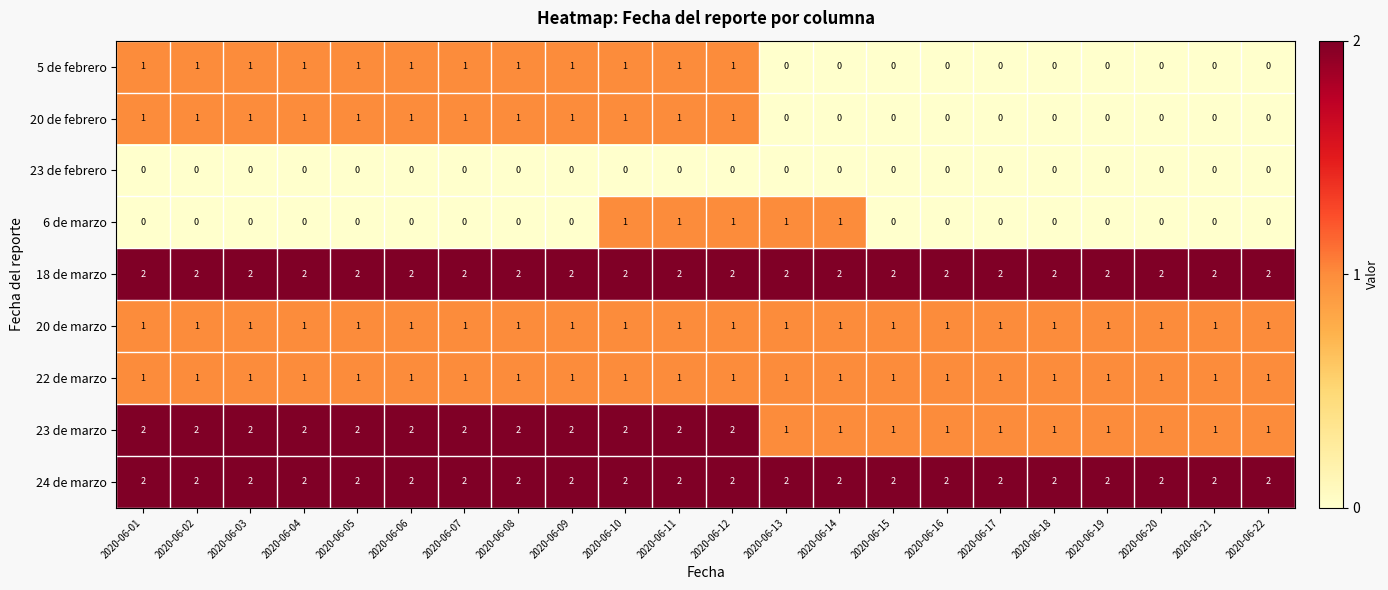

True or false: 5 de febrero has a value of 1 at 2020-06-09.

True